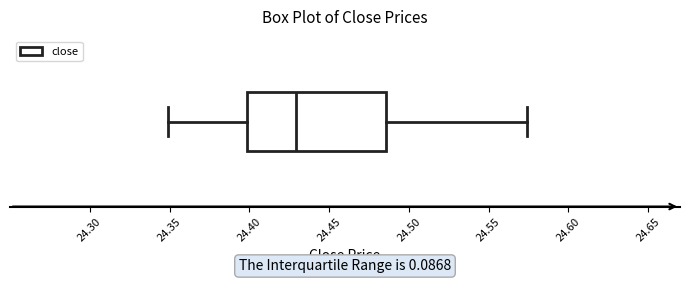

Where is the right edge of the box on the x-axis? The values are not printed on the chart, so give them approximately, as read against the axis.

24.485